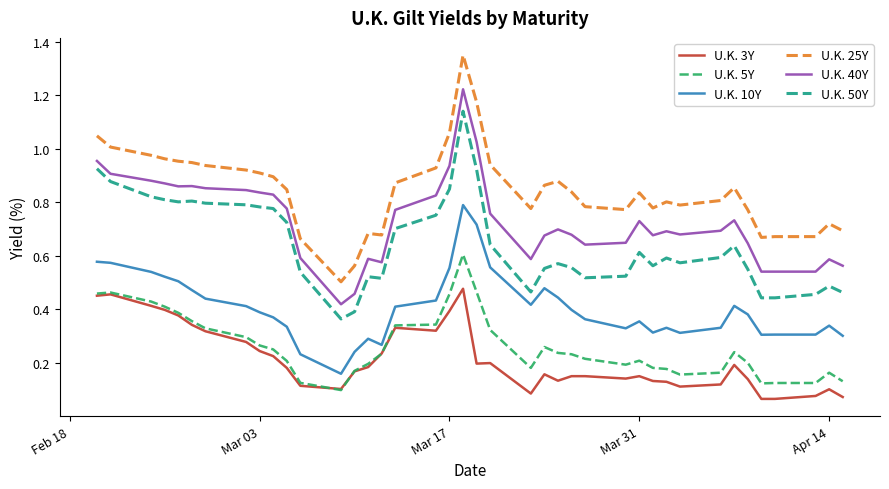

Which series has the largest total across all categories?

U.K. 25Y